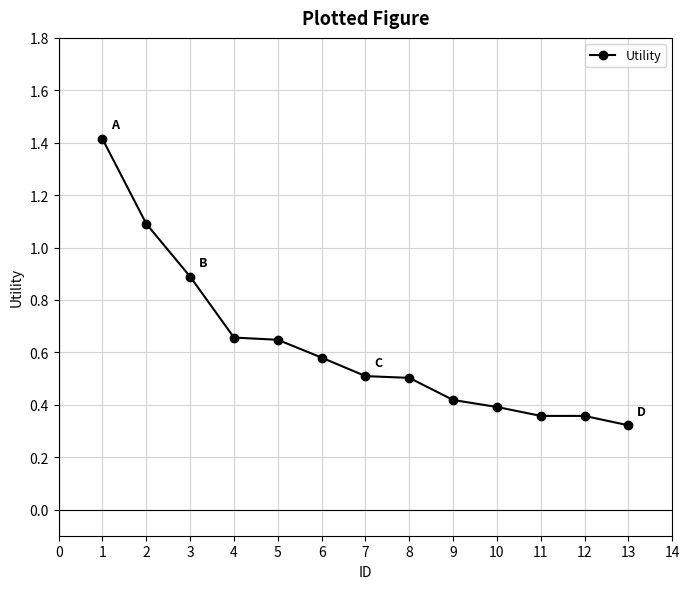

Which category has the lowest value across all series?

13